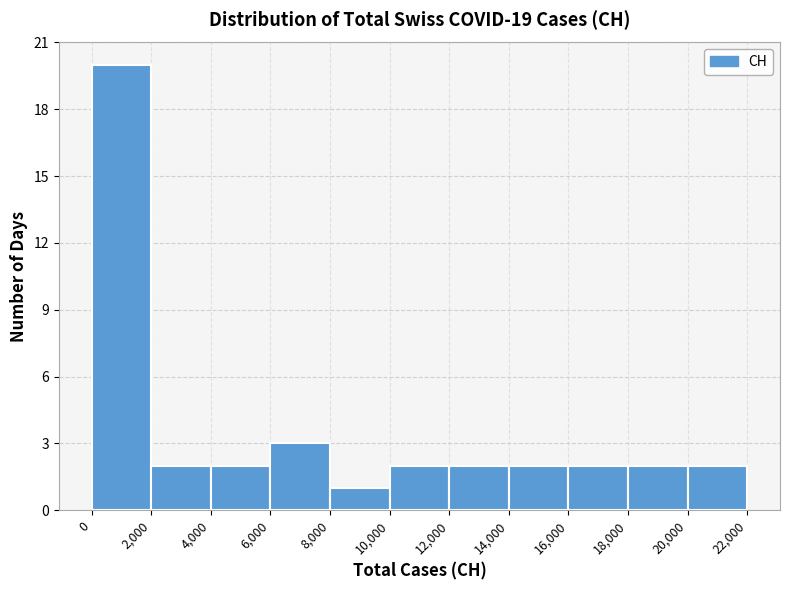

Reading left to right, list every bar in this chart as the range it spans on the x-axis followed by its height. The values are not printed on the chart, so give them approximately, as read against the axis.

0 to 2,000: 20
2,000 to 4,000: 2
4,000 to 6,000: 2
6,000 to 8,000: 3
8,000 to 10,000: 1
10,000 to 12,000: 2
12,000 to 14,000: 2
14,000 to 16,000: 2
16,000 to 18,000: 2
18,000 to 20,000: 2
20,000 to 22,000: 2